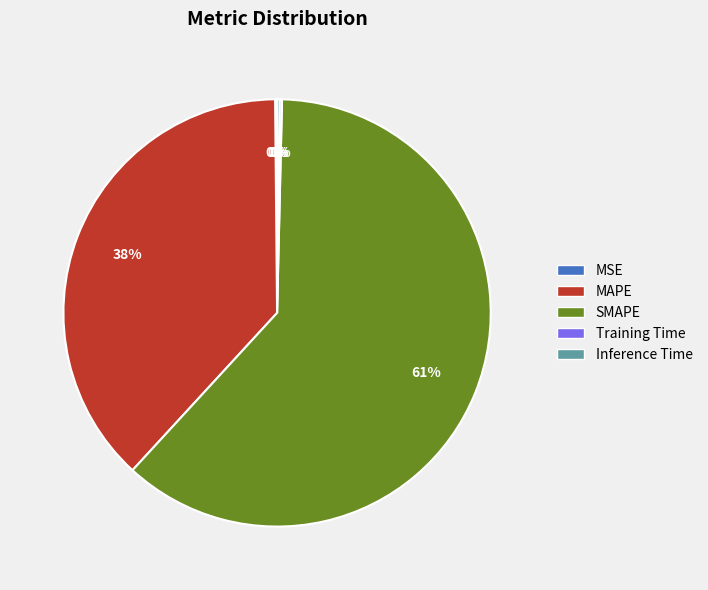

Is it true that MAPE is 38% of the pie?

True